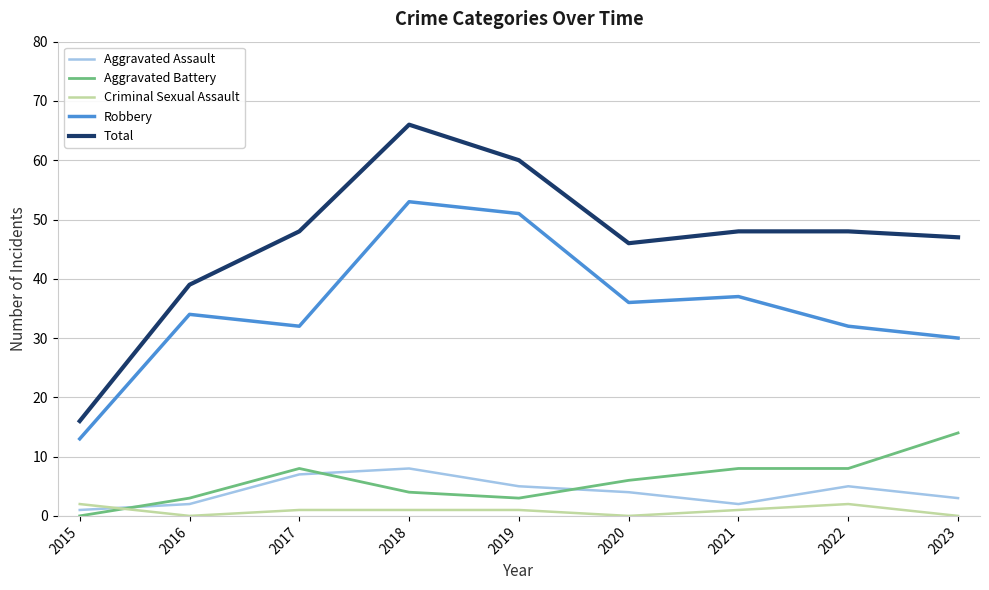

What is the minimum value for Robbery?

13